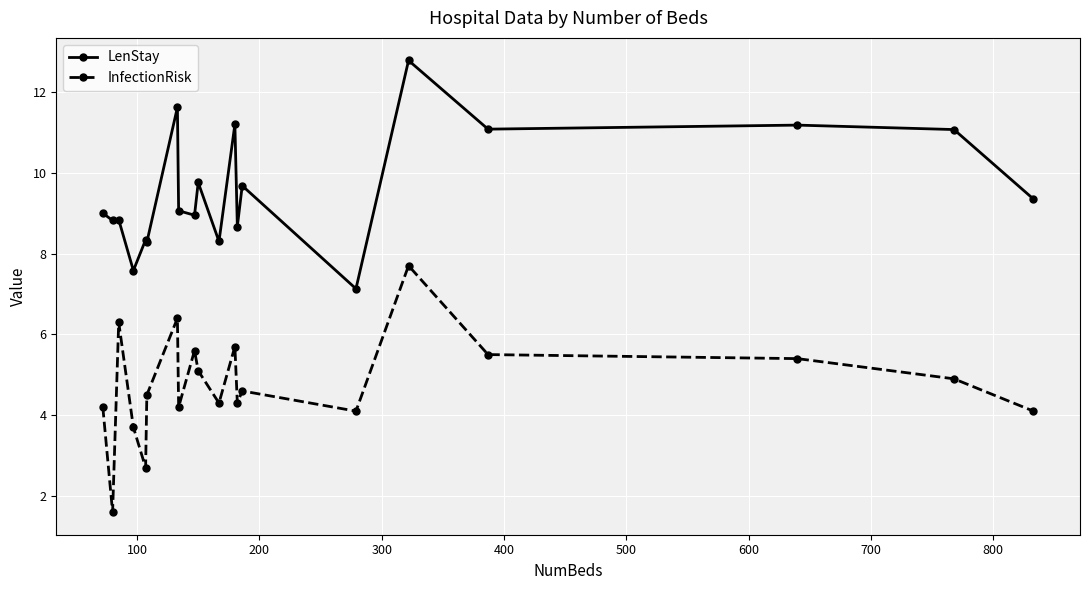

What is the highest value of the InfectionRisk series?

7.7